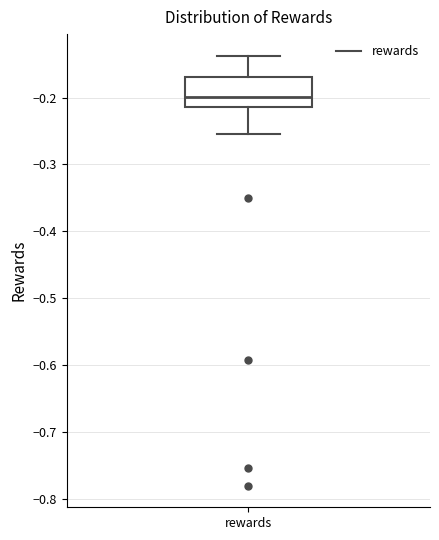

Transcribe this box plot: give where the median line is, the range the box spans, and where the two whiskers end, as read against the y-axis. The values are not printed on the chart, so give them approximately, as read against the axis.

median -0.20, box -0.21 to -0.17, whiskers -0.25 to -0.14